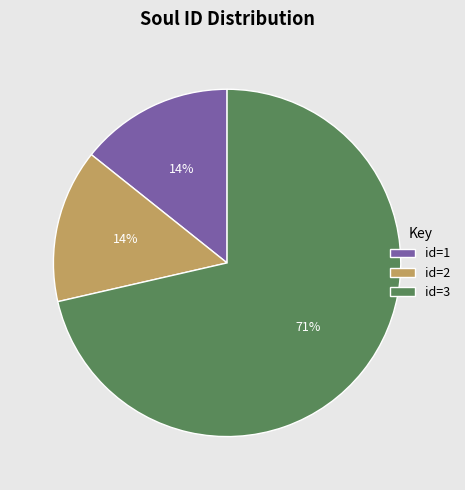

Combined, do id=2 and id=1 account for over 50%?

No